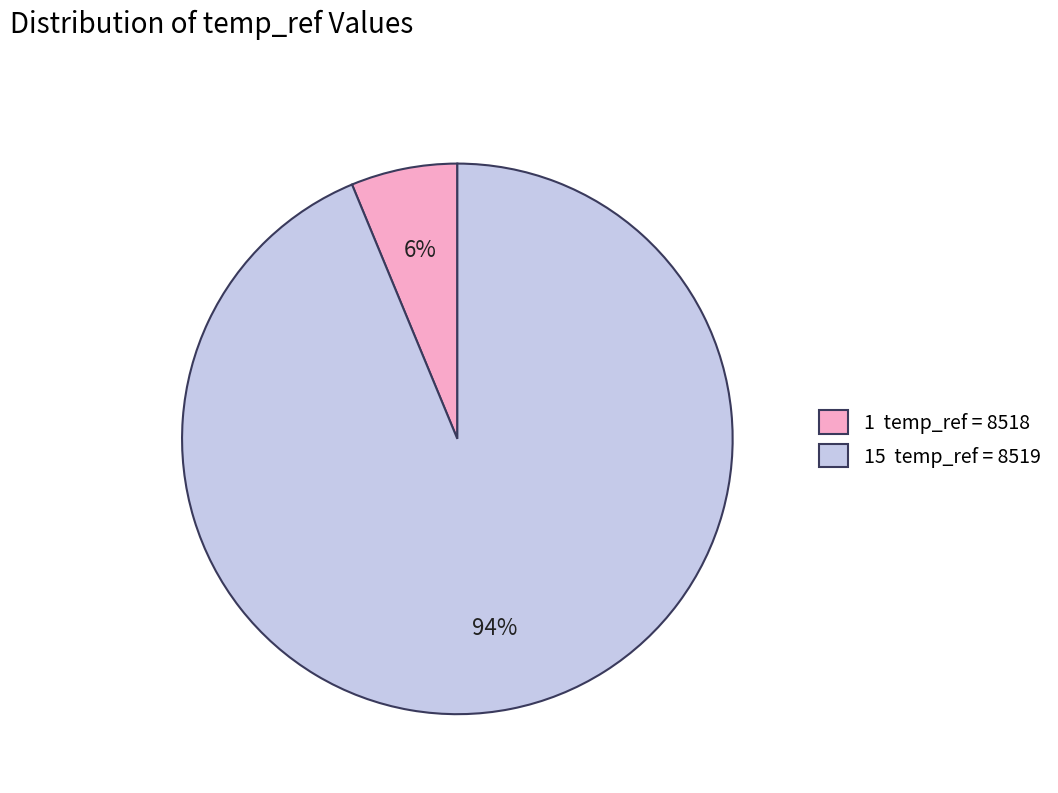

Is it true that 15 temp_ref = 8519 is 84% of the pie?

False